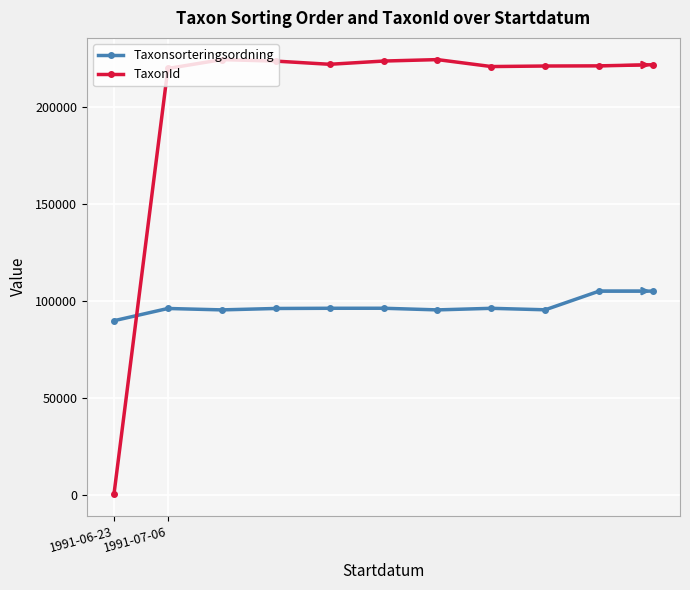

How many data points in TaxonId are less than 221725?

5